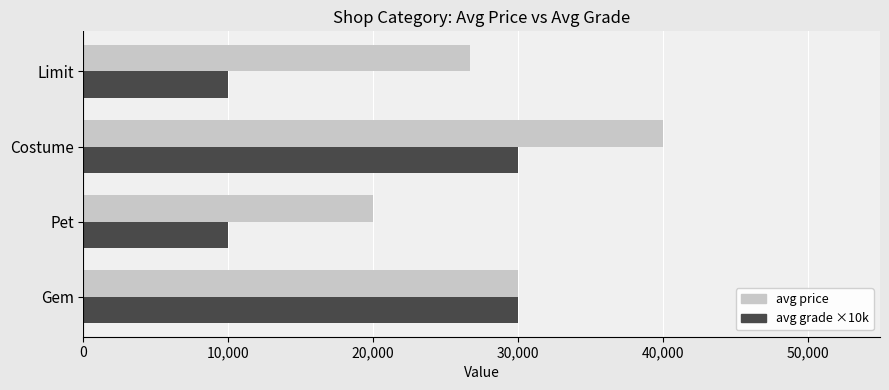

What is the smallest value displayed?

10000